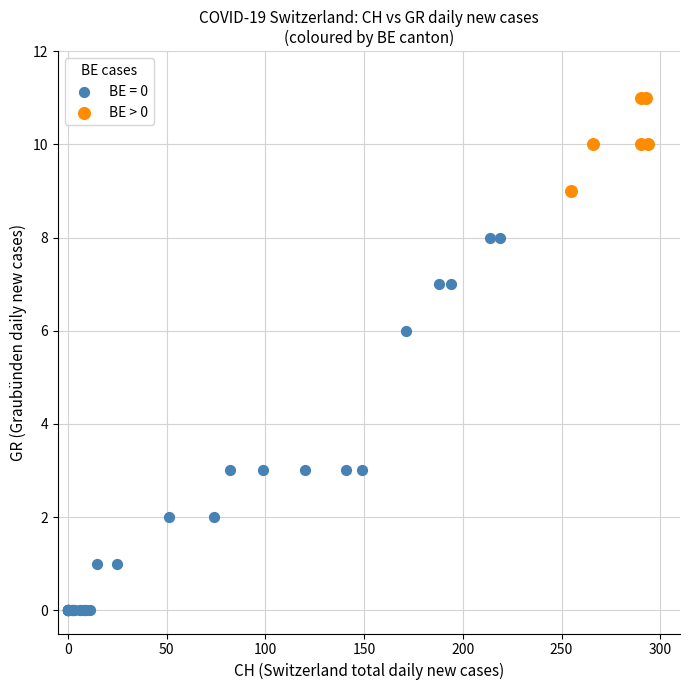

Which series reaches the maximum Y coordinate?

BE > 0